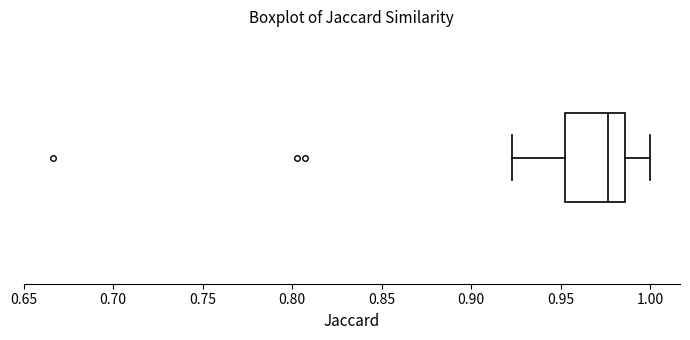

Where is the right edge of the box on the x-axis? The values are not printed on the chart, so give them approximately, as read against the axis.

0.985